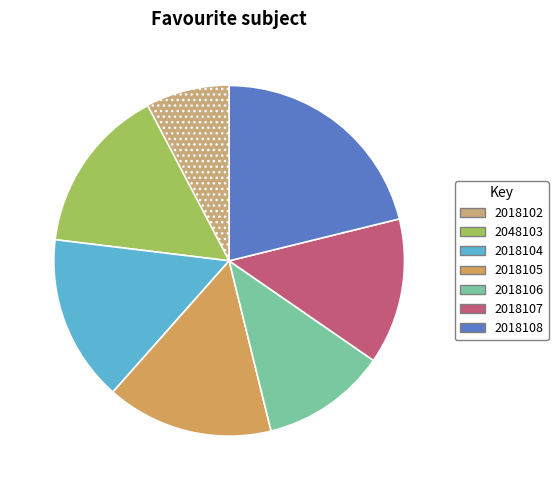

Approximately how many times larger is the value at 2018102 compared to 2018105?

0.5